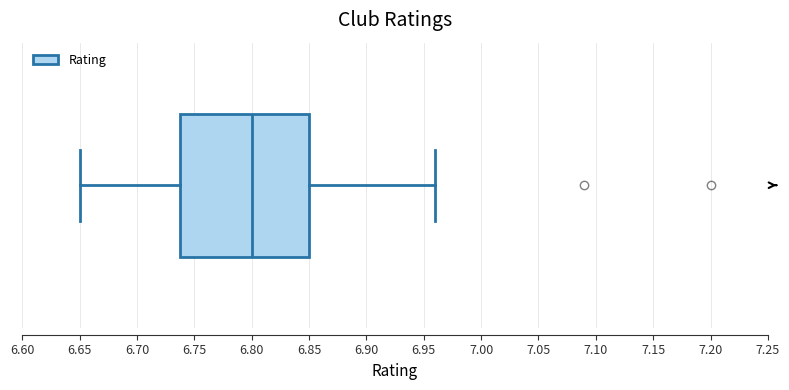

Read this box plot against the x-axis: the position of the median line, the range covered by the box, and the ends of both whiskers. The values are not printed on the chart, so give them approximately, as read against the axis.

median 6.80, box 6.74 to 6.85, whiskers 6.65 to 6.96